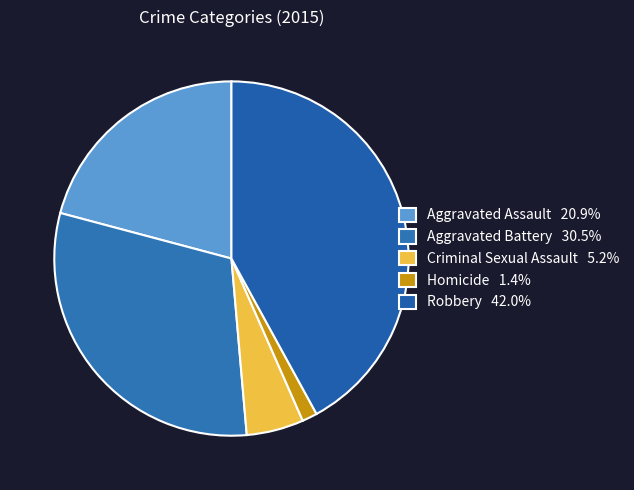

Count the number of slices in the pie.

5